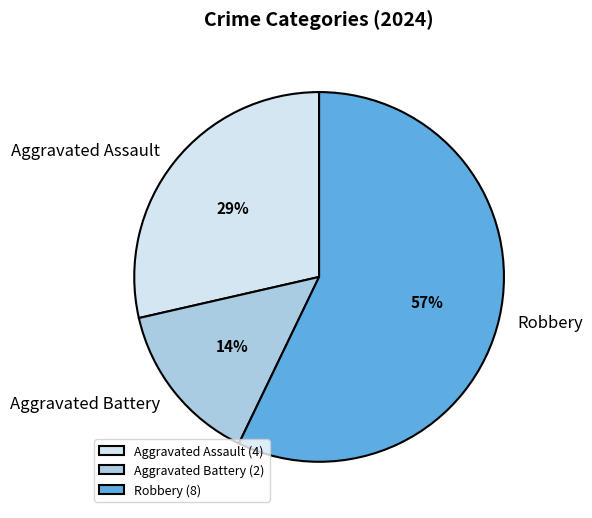

Rank the categories by value from lowest to highest.

Aggravated Battery, Aggravated Assault, Robbery